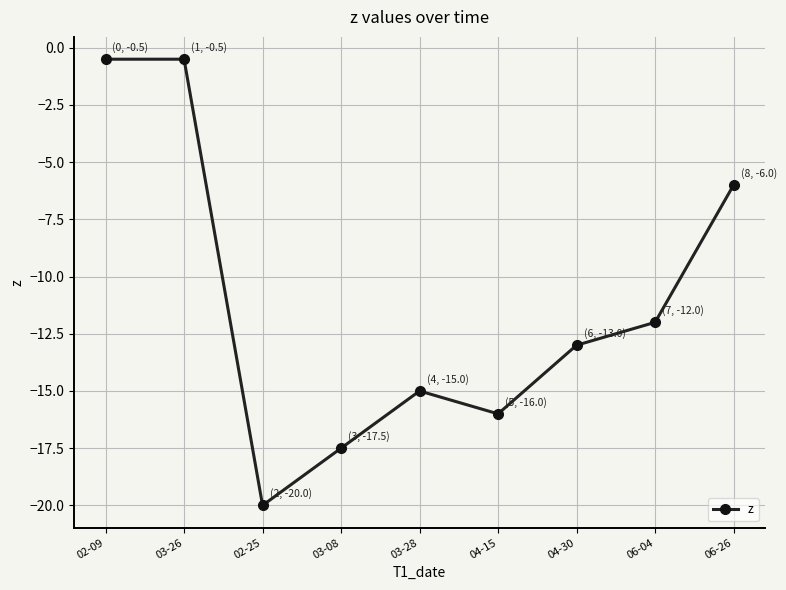

What is the difference between the maximum and minimum values?

19.5